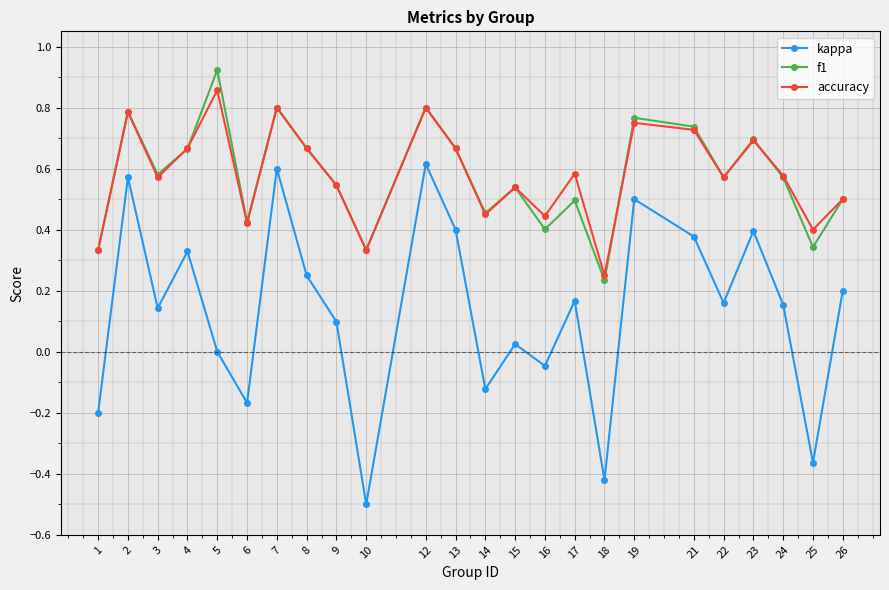

Is the value of f1 at 10 greater than the value of kappa at 17?

Yes